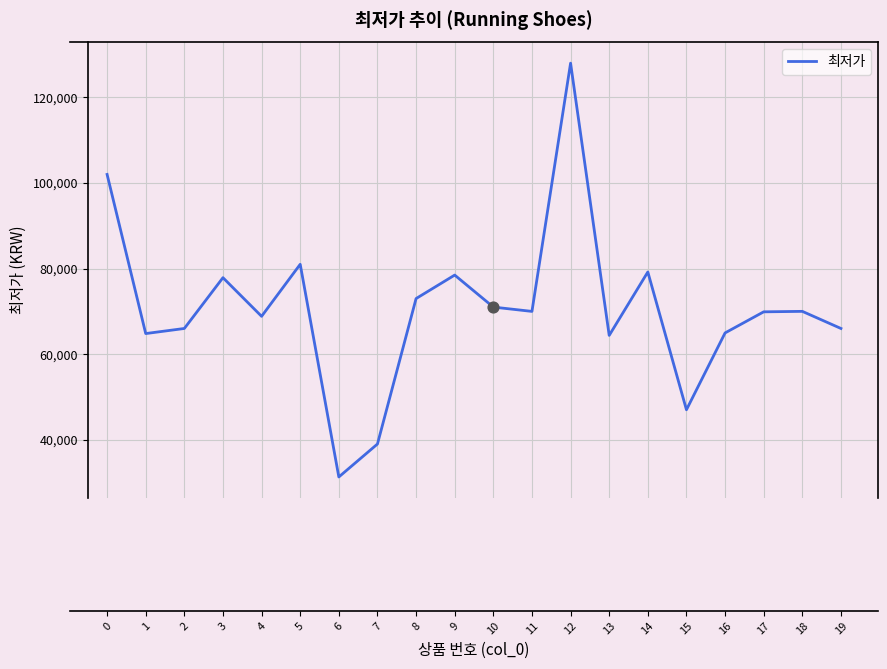

What is the change in value from 0 to 6?

-70700